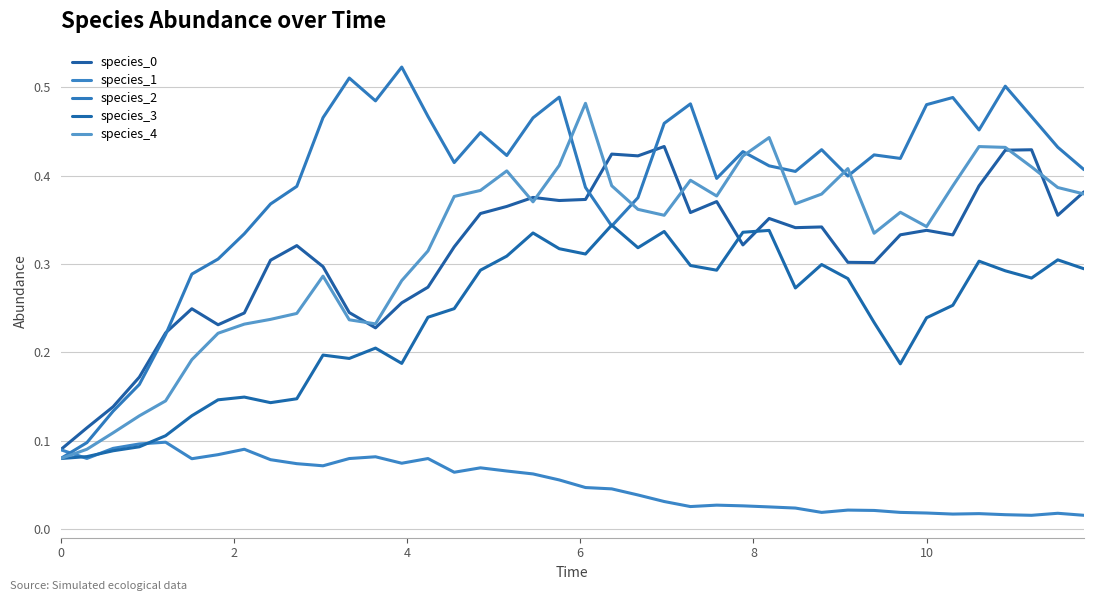

Does the chart have visible grid lines?

Yes